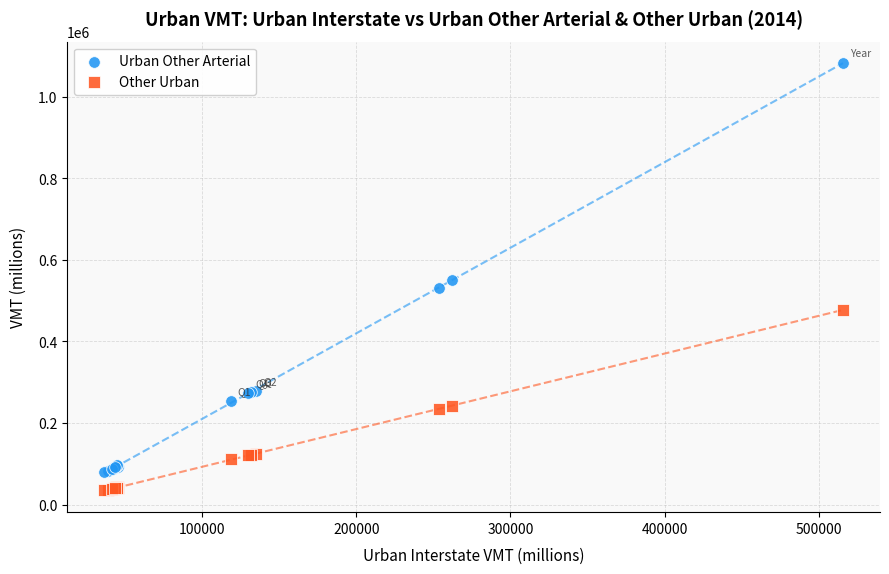

Which series reaches the maximum Y coordinate?

Urban Other Arterial